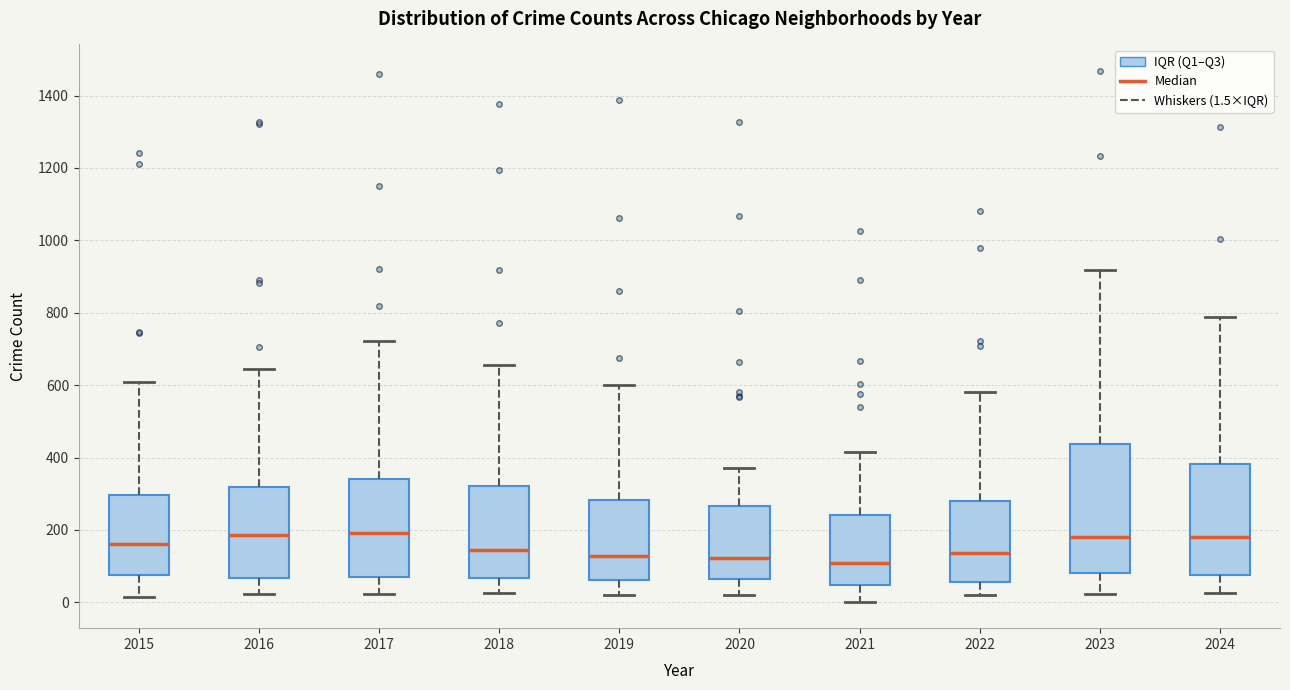

Where does the median line of the box at x = 2017 sit on the y-axis? The values are not printed on the chart, so give them approximately, as read against the axis.

200